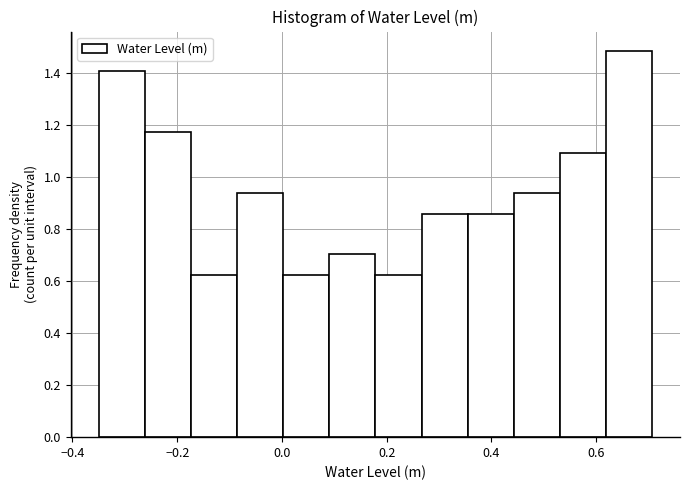

Over which range of the x-axis is the bar tallest?

0.62 to 0.70